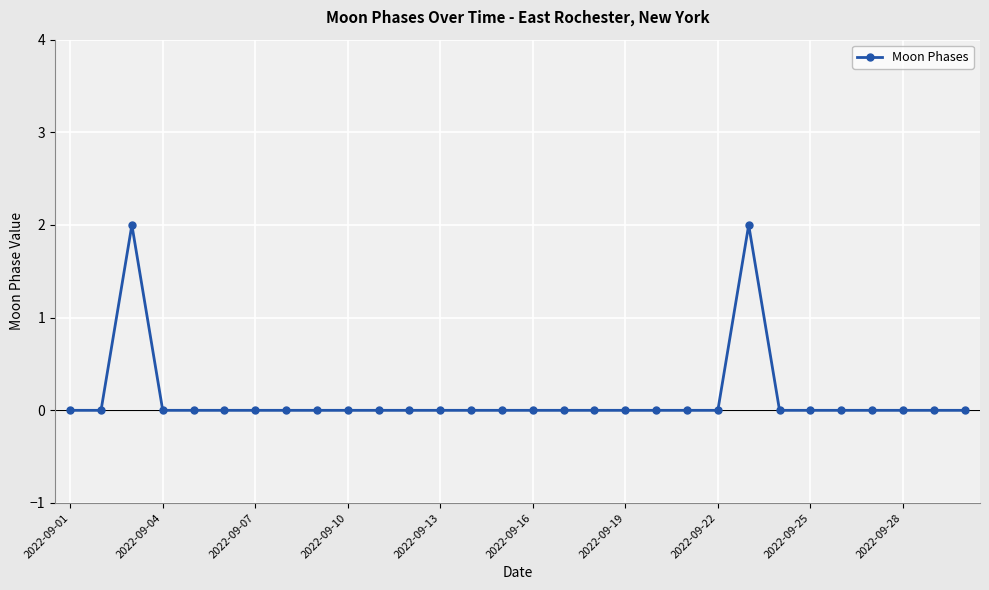

What is the sum of all values?

4